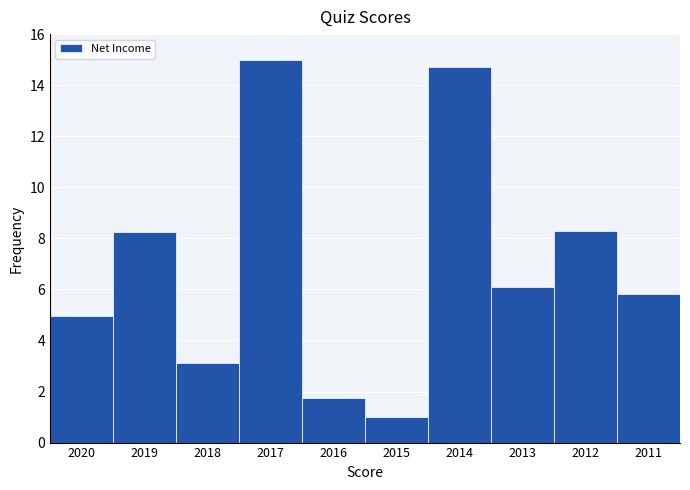

At which category does the chart reach its minimum across all series?

2015